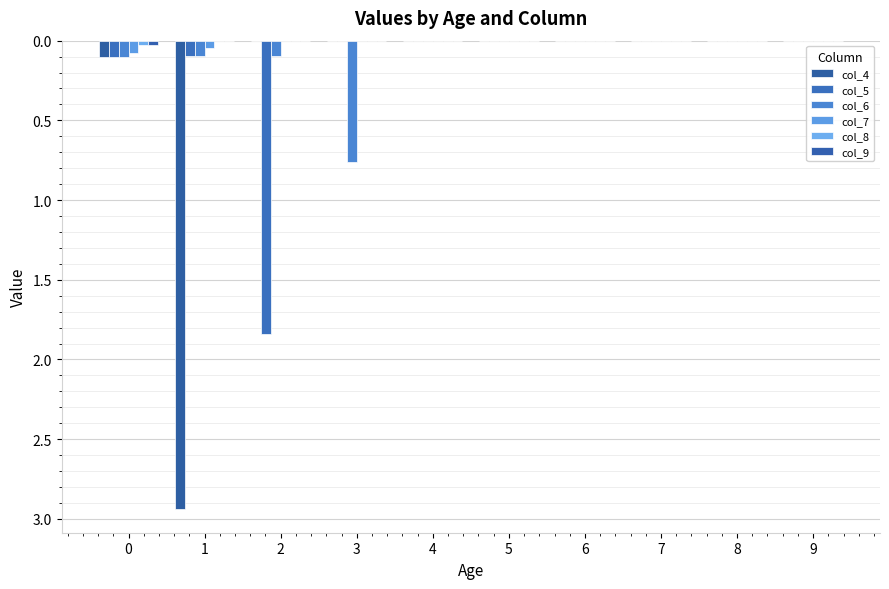

How many groups of bars are there?

10